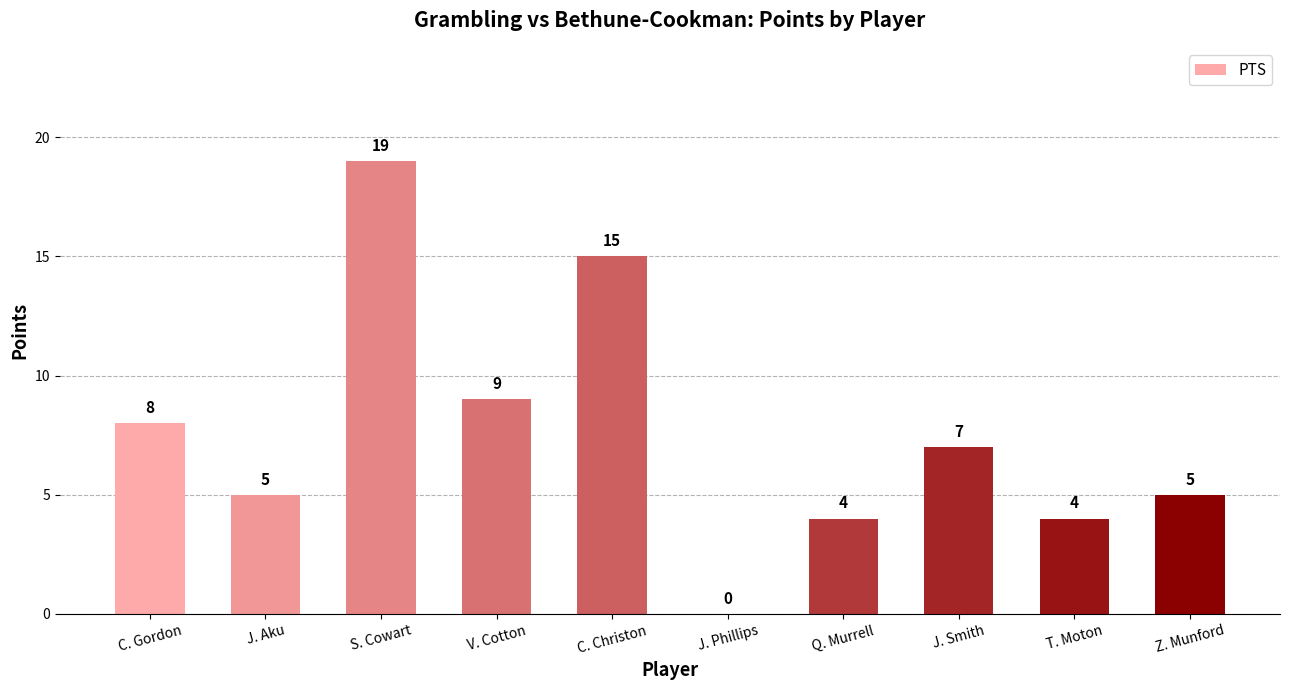

What is the change in value from Q. Murrell to J. Smith?

+3